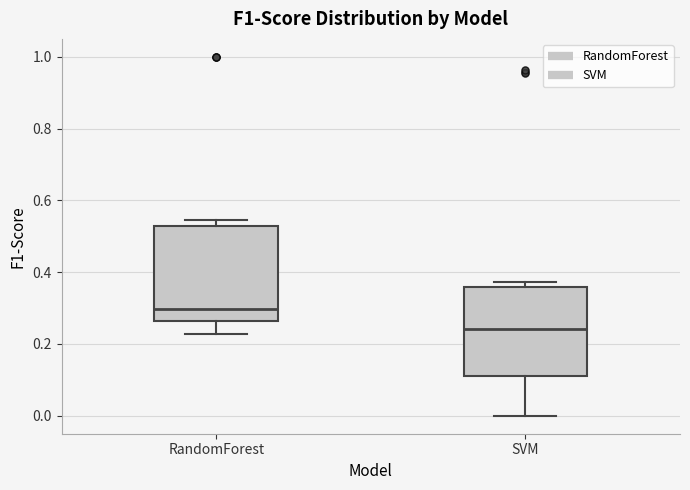

Reading left to right, read every box against the y-axis: the position of its median line, the range the box covers, and the ends of its whiskers. The values are not printed on the chart, so give them approximately, as read against the axis.

RandomForest: median 0.30, box 0.26 to 0.52, whiskers 0.22 to 0.54
SVM: median 0.24, box 0.12 to 0.36, whiskers 0.00 to 0.38